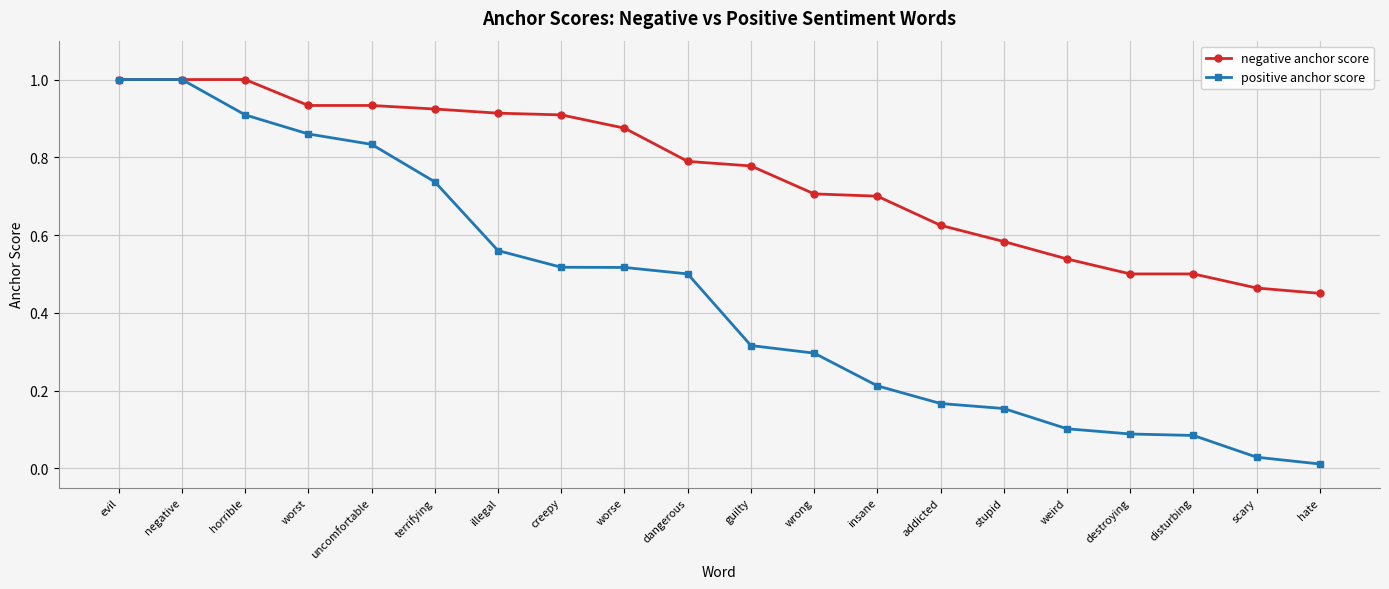

What is the total value across all series at guilty?

1.1